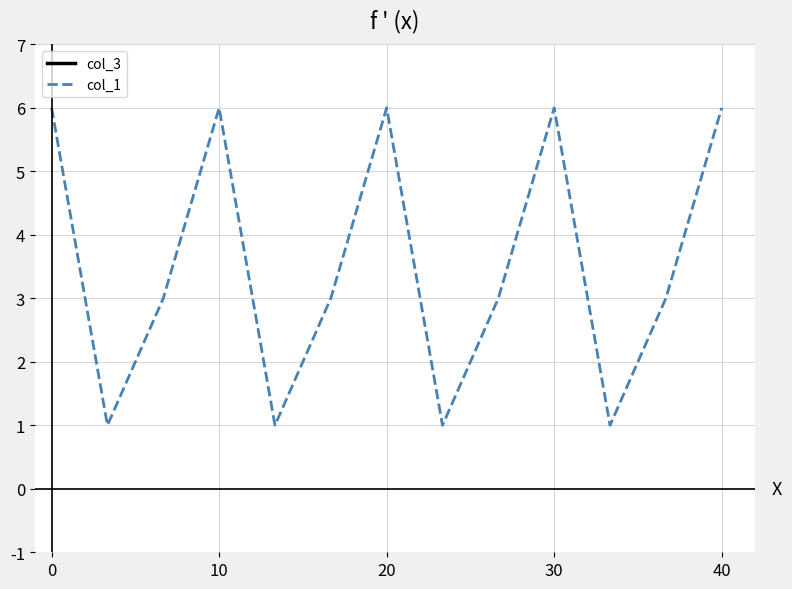

The col_1 series shows 2 at 10. True or false?

False